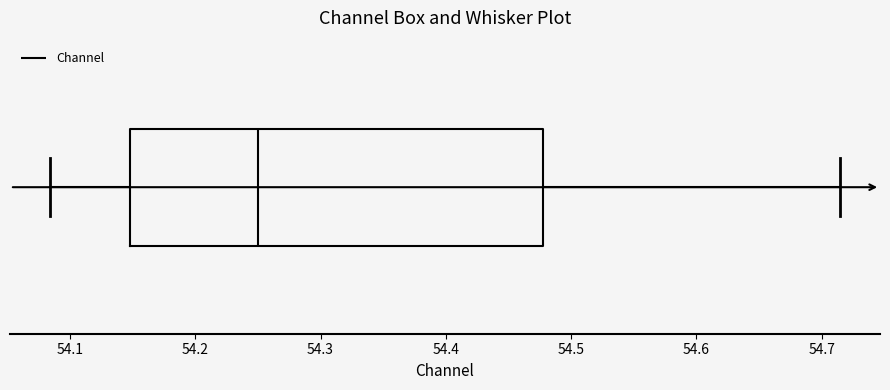

Transcribe this box plot: give where the median line is, the range the box spans, and where the two whiskers end, as read against the x-axis. The values are not printed on the chart, so give them approximately, as read against the axis.

median 54.25, box 54.15 to 54.48, whiskers 54.08 to 54.72